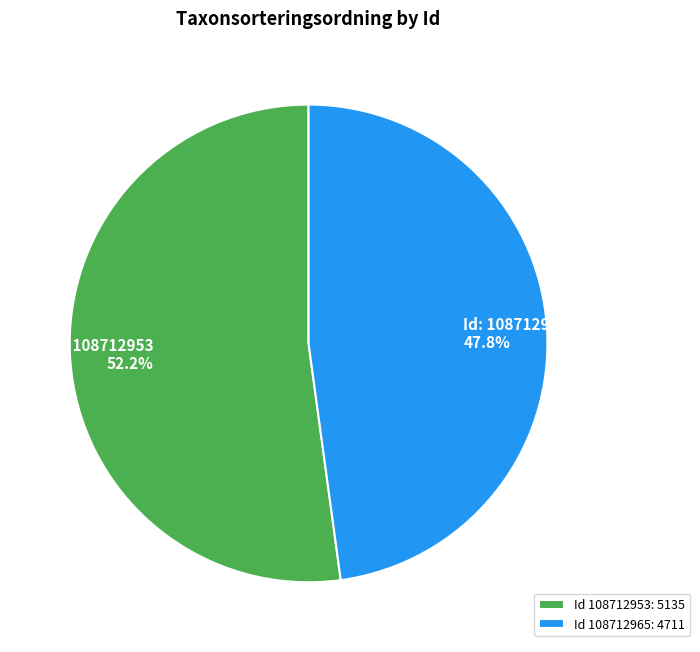

What is the largest slice in the pie chart?

Id 108712953: 5135